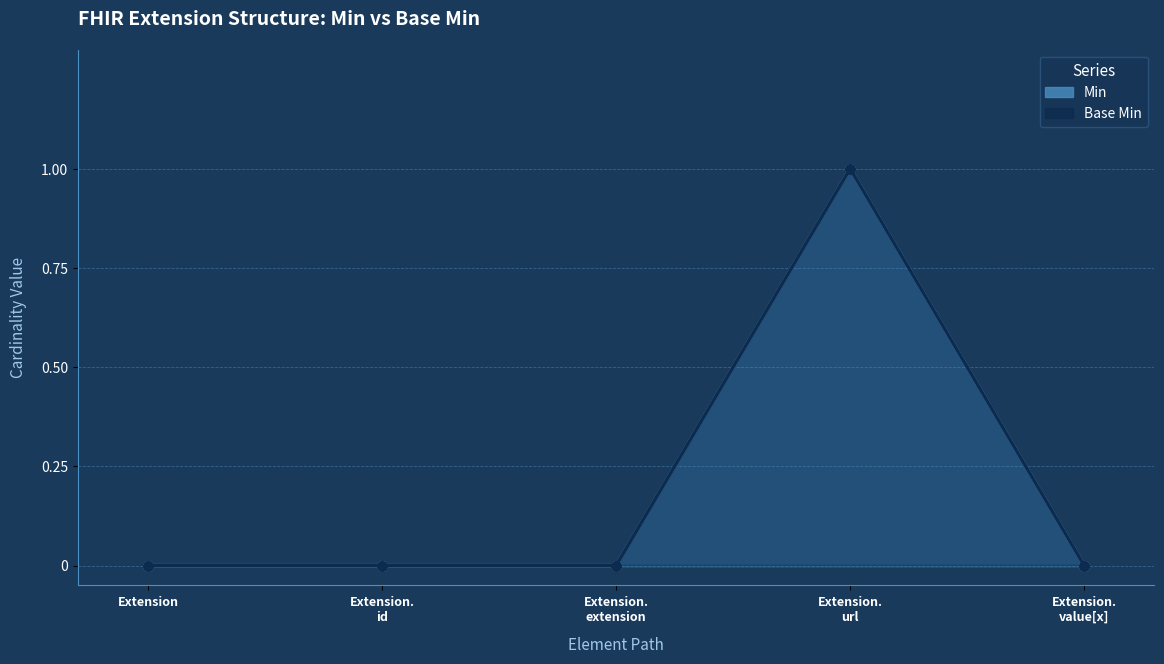

Is it true that Base Min equals 1 at Extension. id?

False